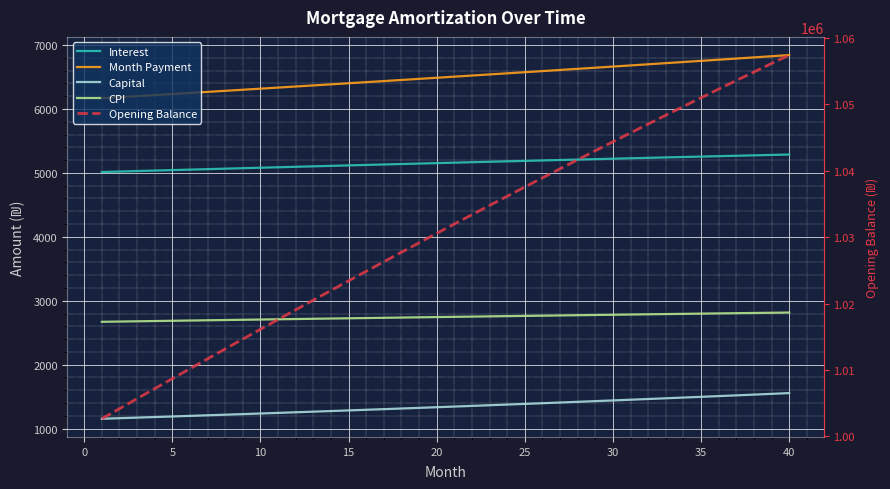

How many values in the Interest series are below 5159?

20